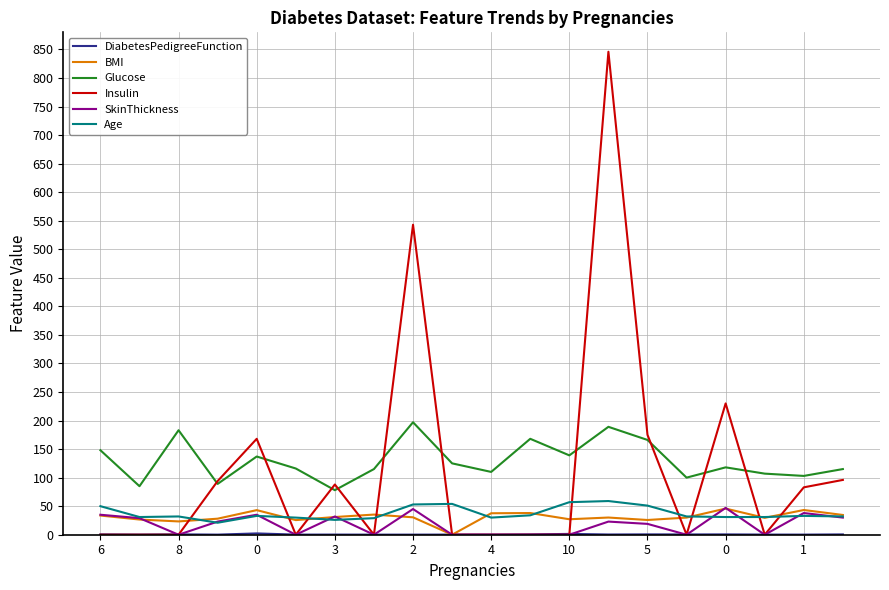

Which series has the widest spread of values?

Insulin